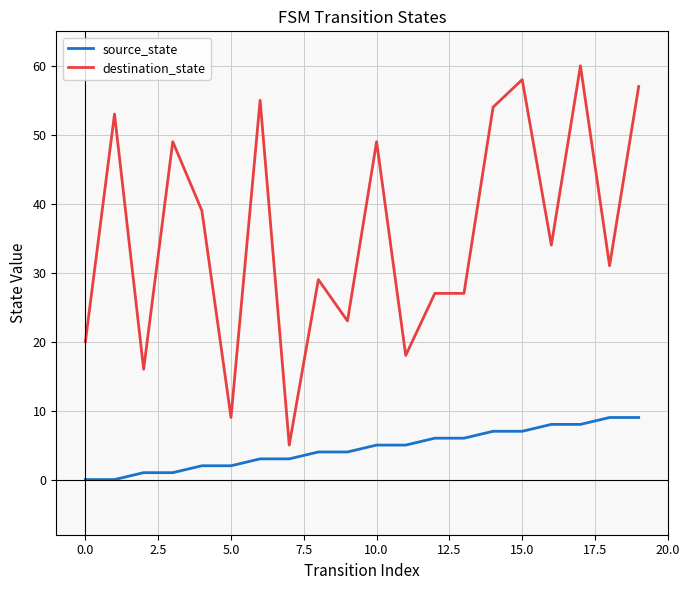

True or false: destination_state and source_state cross at least once.

False